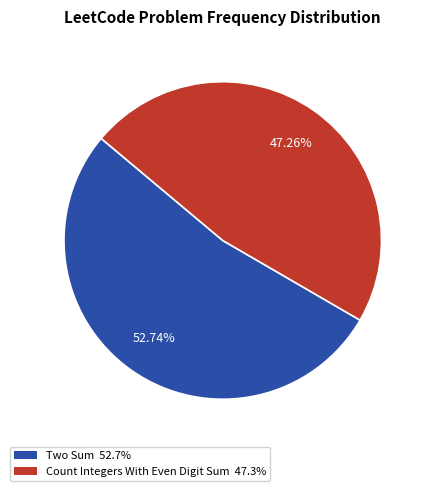

The Count Integers With Even Digit Sum slice represents 47% of the pie. True or false?

True